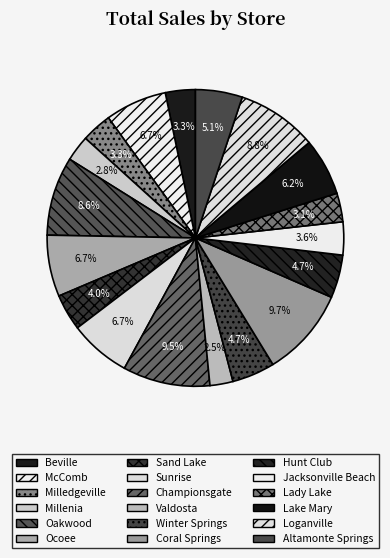

Count the number of slices in the pie.

18